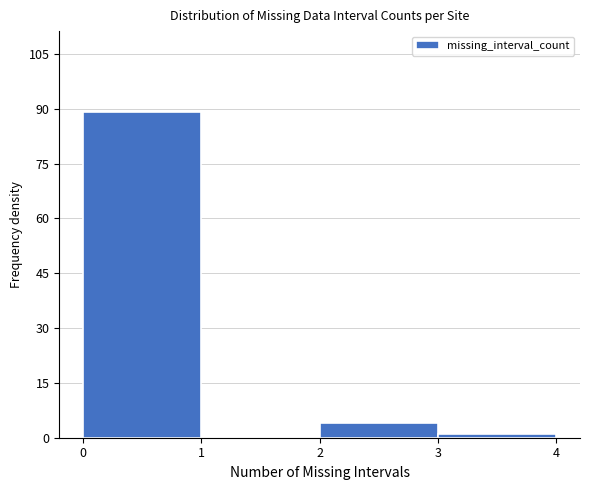

Which range on the x-axis has the tallest bar?

0 to 1